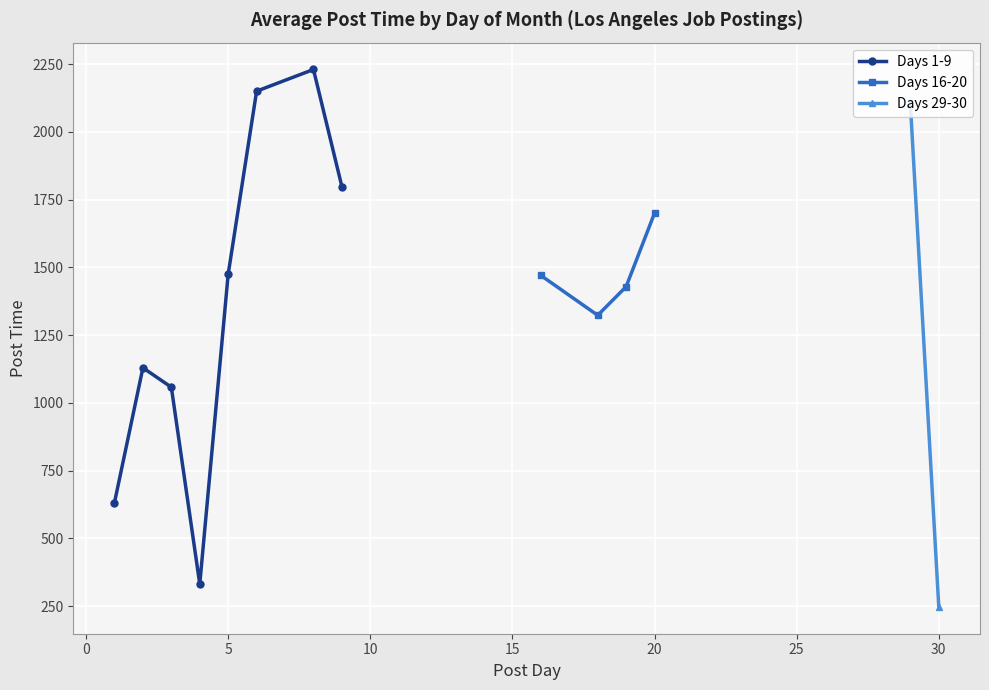

How many interior local peaks does the Days 1-9 series have?

2